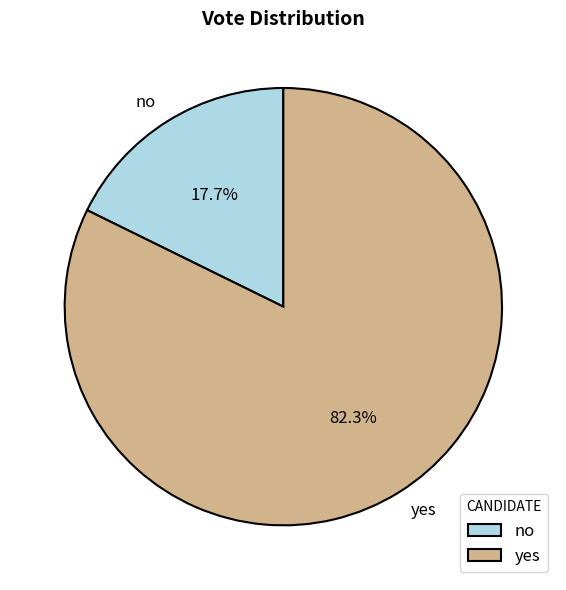

How many segments does this pie chart have?

2